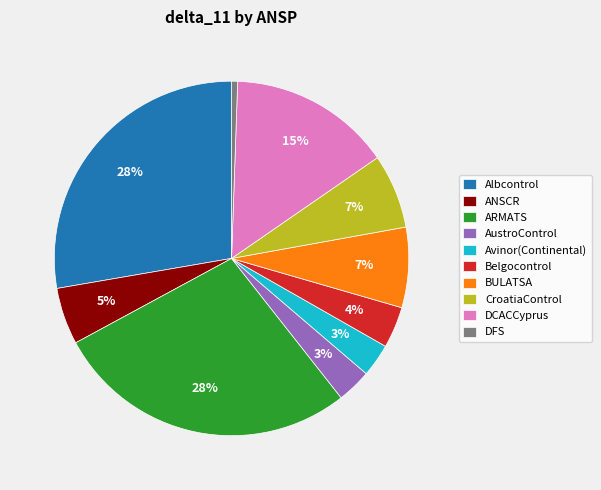

Which slice is the smallest?

DFS